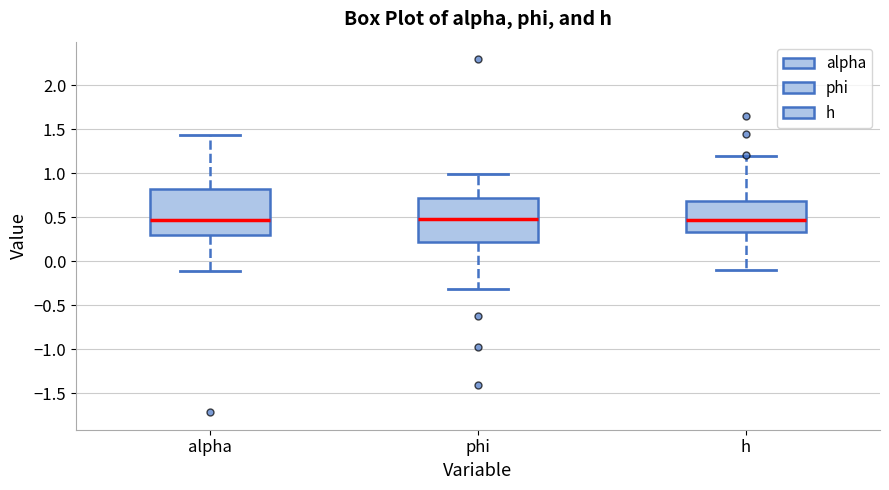

Reading left to right, transcribe this box plot: for each box, give where its median line is, the range the box spans, and where its two whiskers end, as read against the y-axis. The values are not printed on the chart, so give them approximately, as read against the axis.

alpha: median 0.45, box 0.30 to 0.80, whiskers -0.10 to 1.45
phi: median 0.50, box 0.20 to 0.70, whiskers -0.30 to 1.00
h: median 0.45, box 0.35 to 0.70, whiskers -0.10 to 1.20